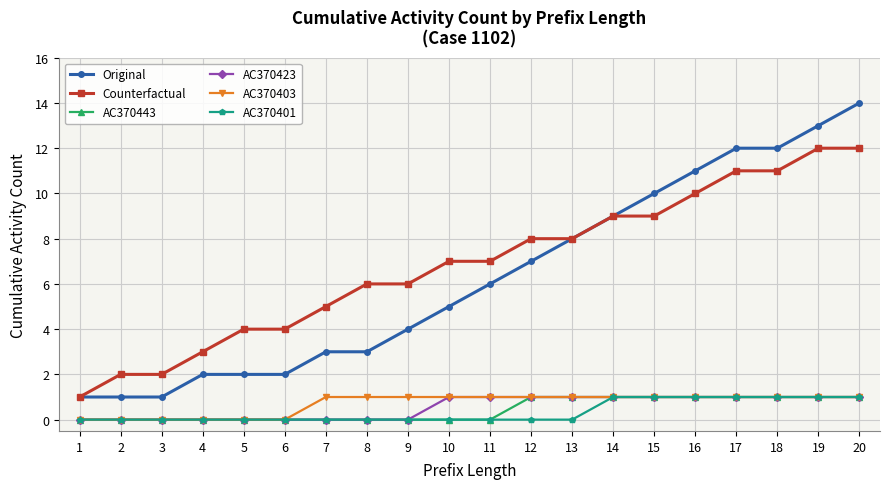

True or false: AC370443 and Counterfactual cross at least once.

False